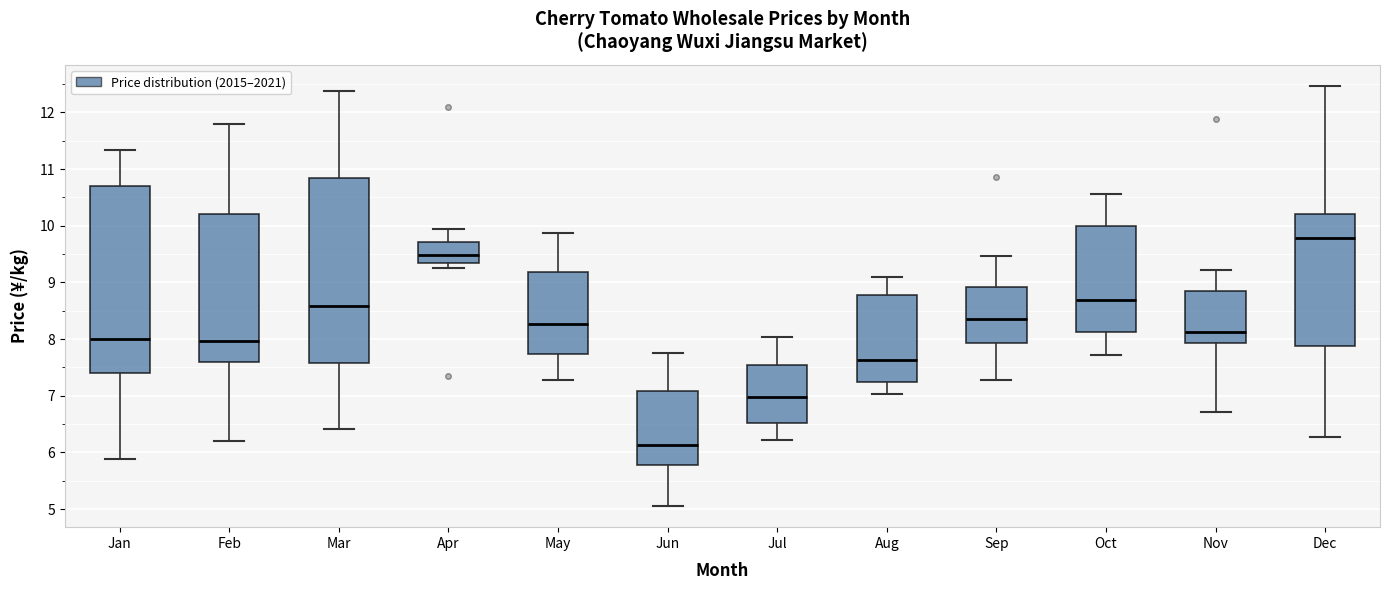

Where is the lower edge of the box for Apr on the y-axis? The values are not printed on the chart, so give them approximately, as read against the axis.

9.4